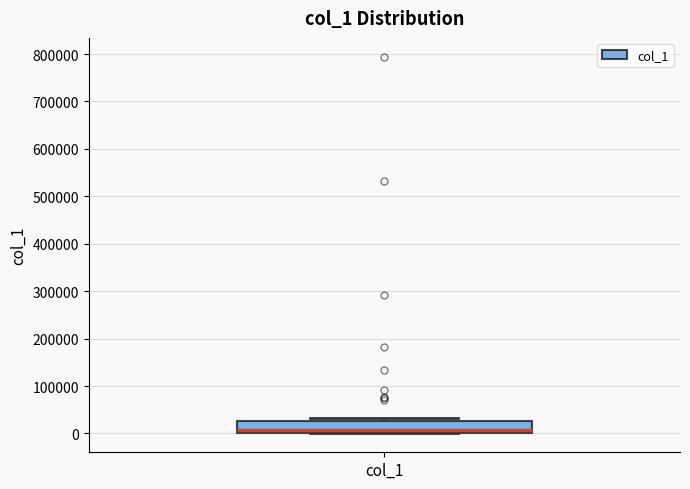

Transcribe this box plot: give where the median line is, the range the box spans, and where the two whiskers end, as read against the y-axis. The values are not printed on the chart, so give them approximately, as read against the axis.

median 10000, box 0 to 30000, whiskers 0 to 30000 (just above the box's upper edge)